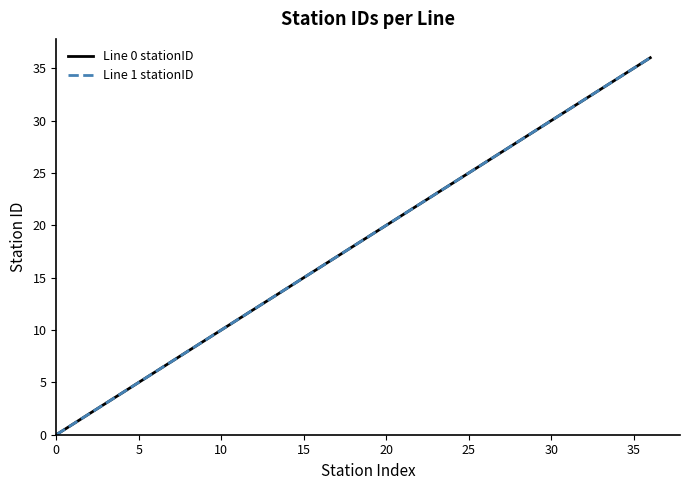

Where does the Line 0 stationID series first go above 18?

19